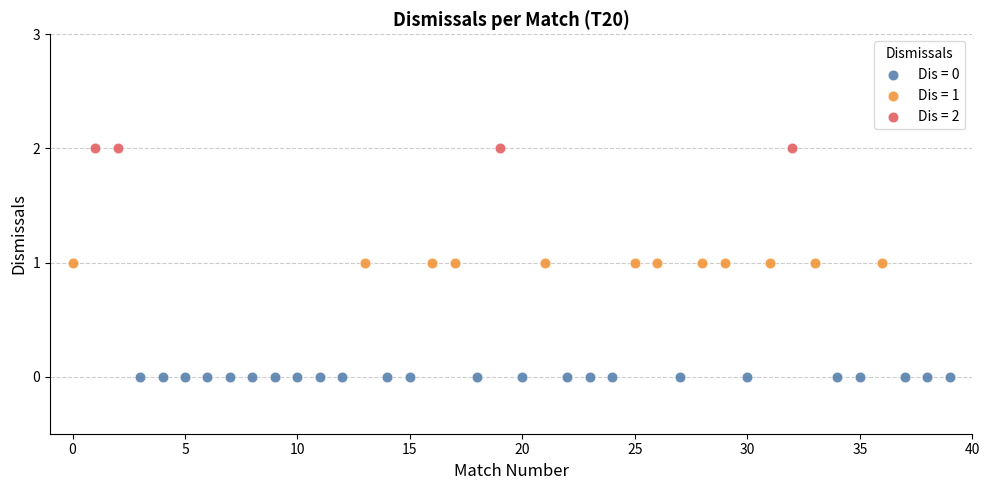

Which series reaches the maximum Y coordinate?

Dis = 2